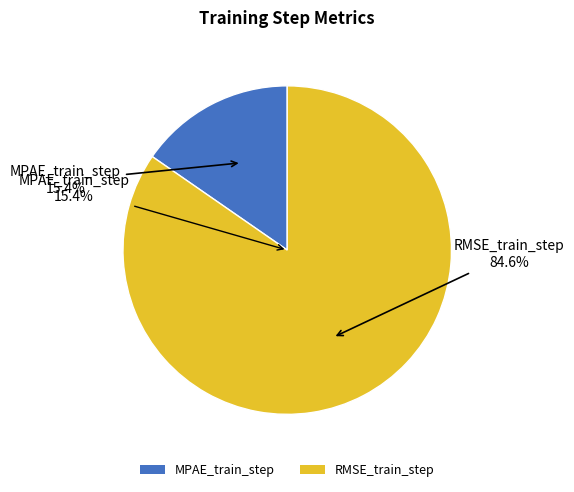

What is the majority slice?

RMSE_train_step